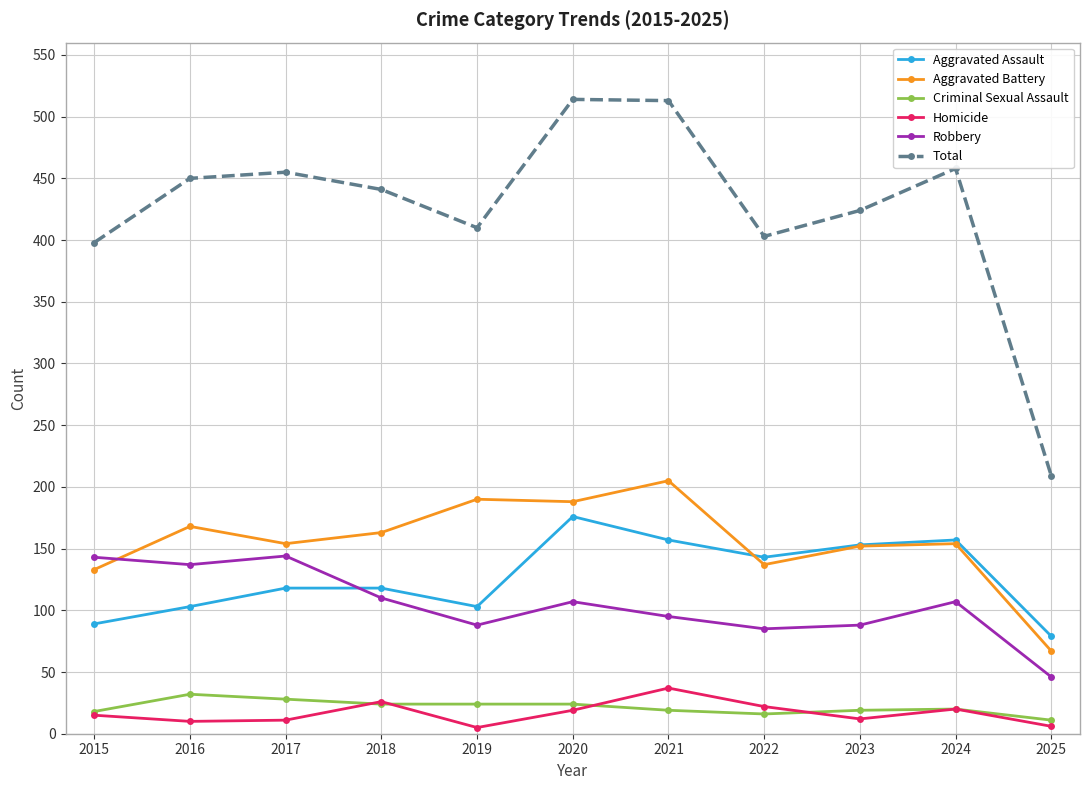

How many data points does each series have?

11